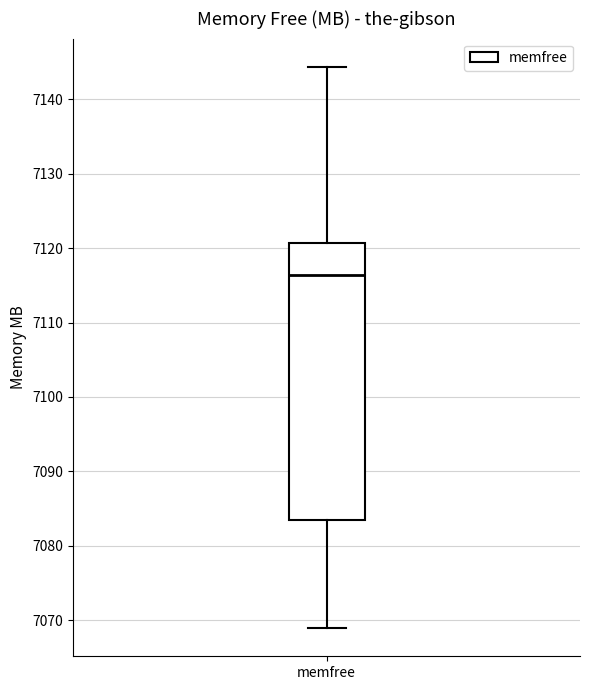

Where is the upper edge of the box for memfree on the y-axis? The values are not printed on the chart, so give them approximately, as read against the axis.

7121